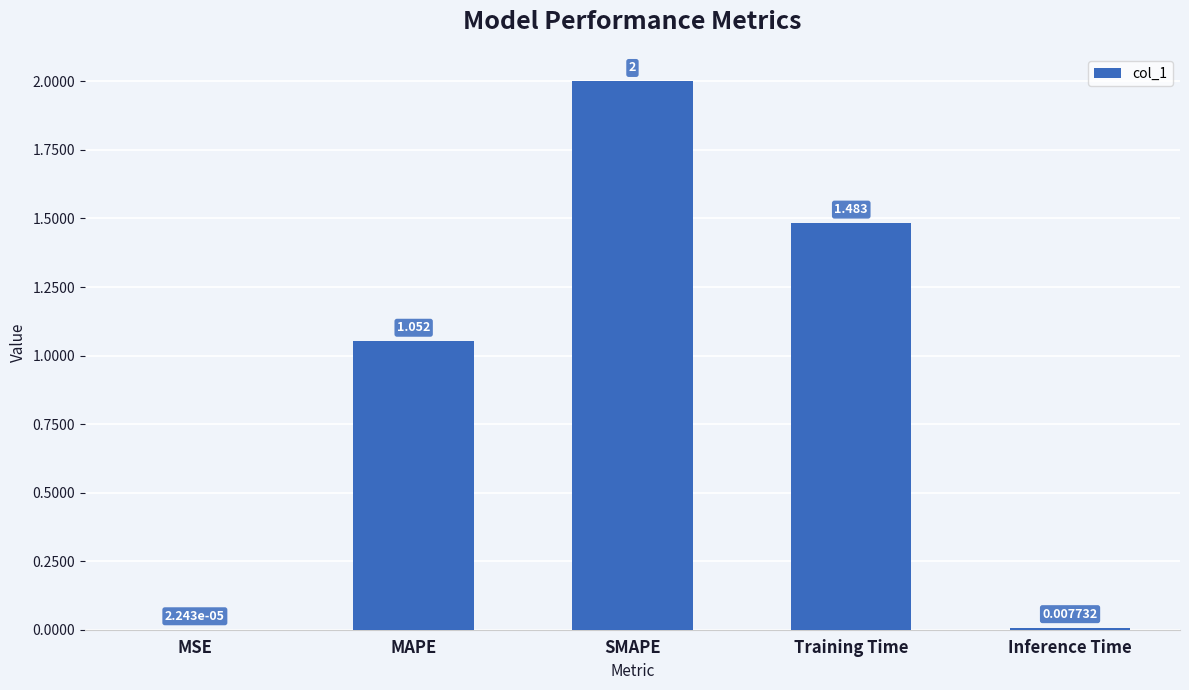

At which label does the data first exceed 1?

MAPE